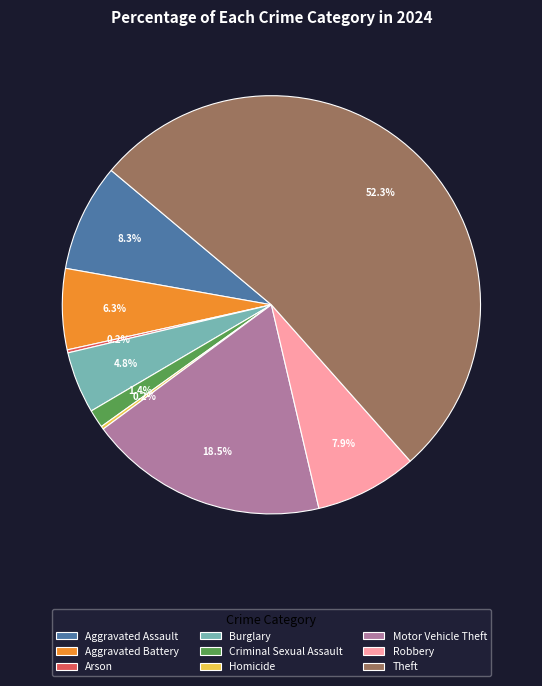

Which slice is the largest?

Theft